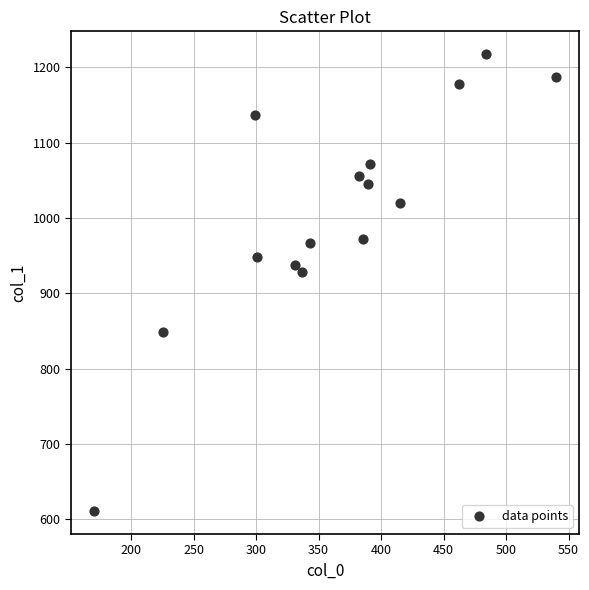

What Y value in the scatter plot is closest to 914?

928.4